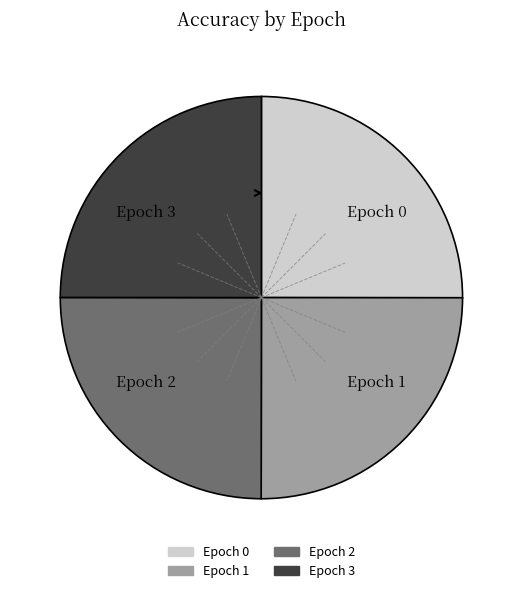

Is Epoch 0 the majority of the pie?

No